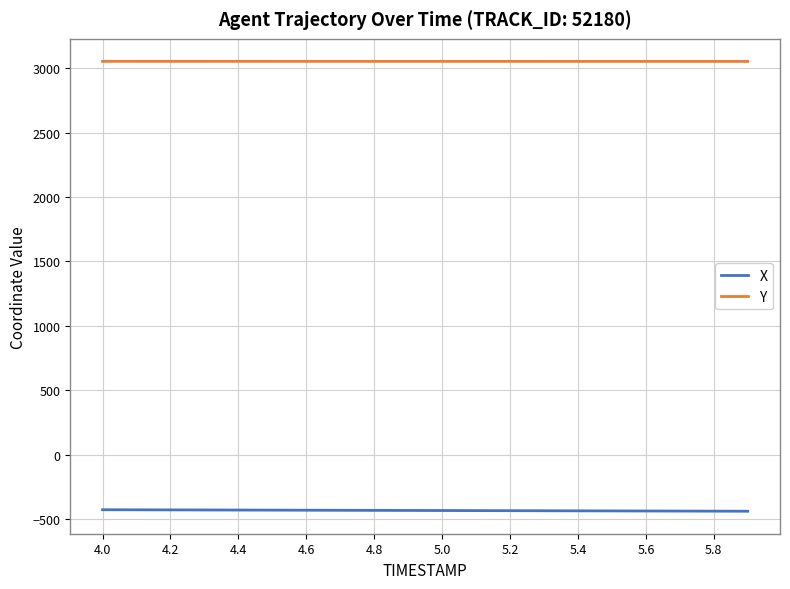

Rank the series by their average value, from highest to lowest.

Y, X